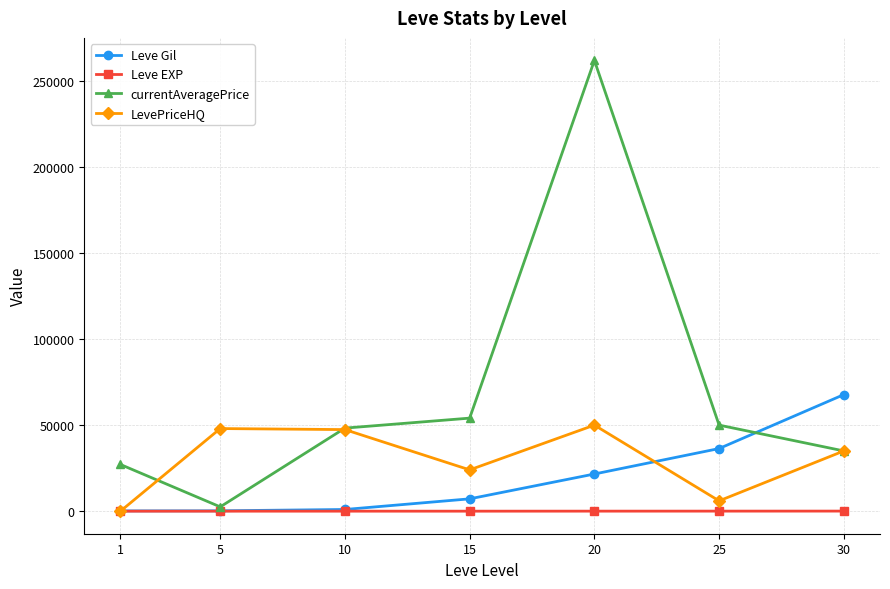

In currentAveragePrice, how many points are lower than both neighbors (excluding endpoints)?

1